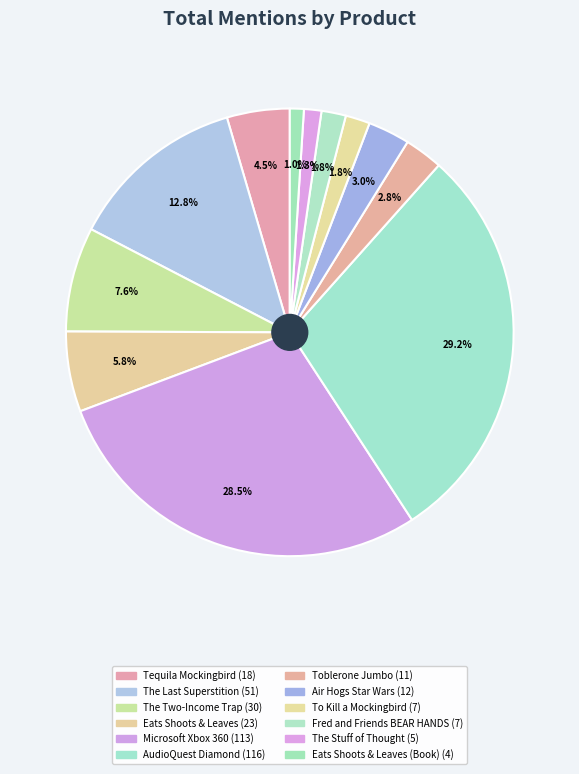

How many segments does this pie chart have?

12